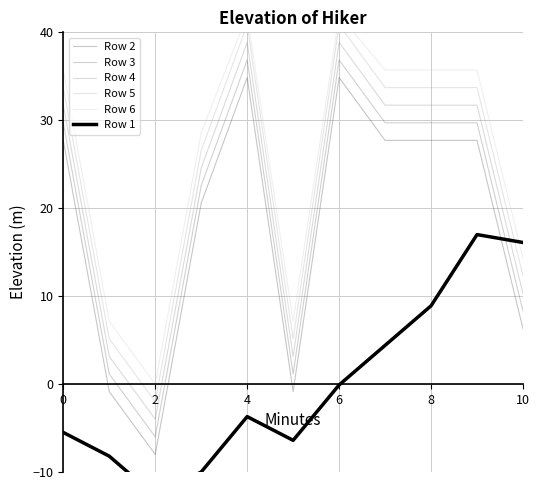

Which series has the largest range (max minus min)?

Row 2